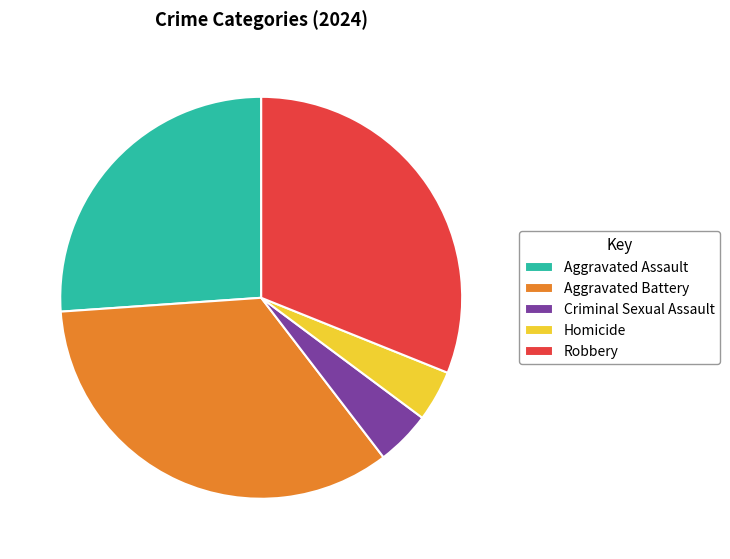

The Homicide slice represents 18% of the pie. True or false?

False